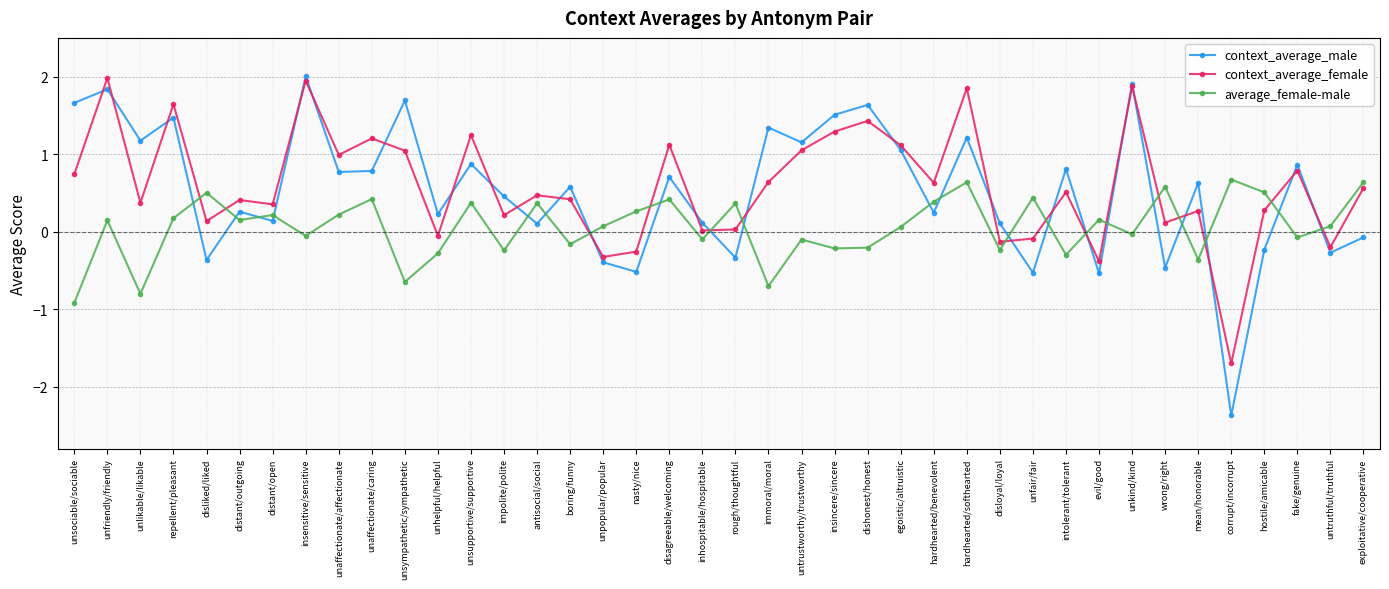

Which series has the widest spread of values?

context_average_male